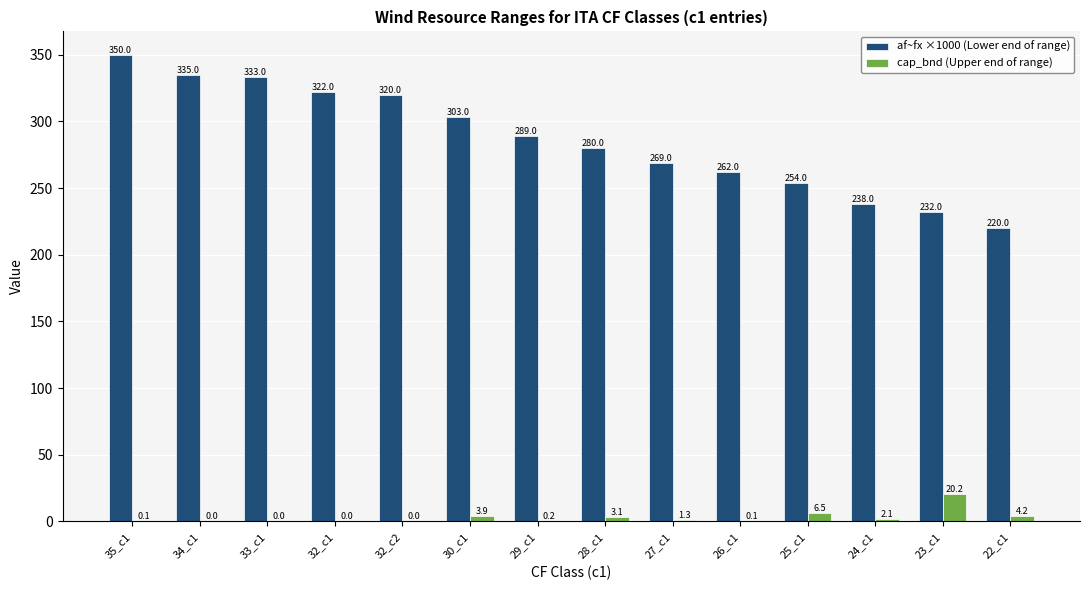

Which series has the largest total across all categories?

af~fx ×1000 (Lower end of range)